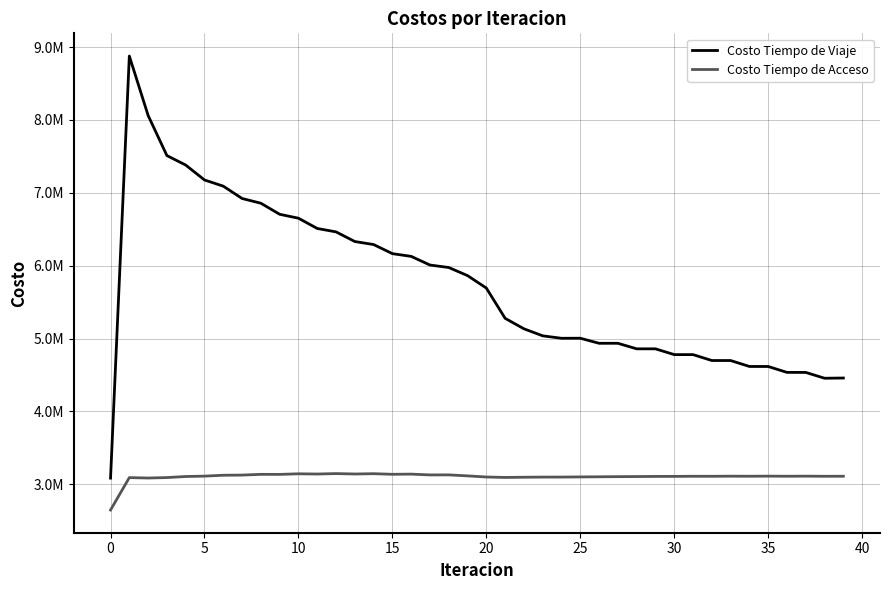

Is this an area chart (filled region under the line)?

No